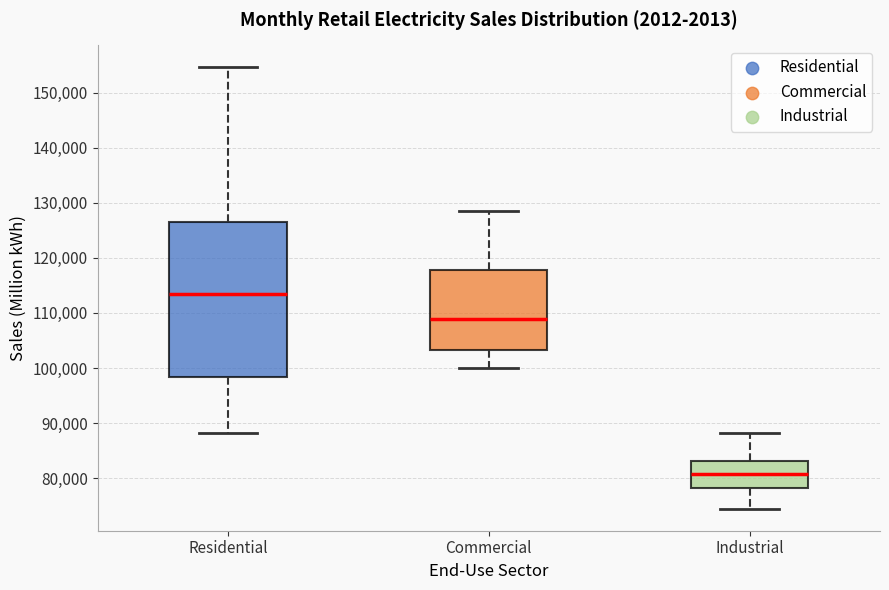

Comparing the boxes themselves (not the whiskers), which one is the tallest?

Residential